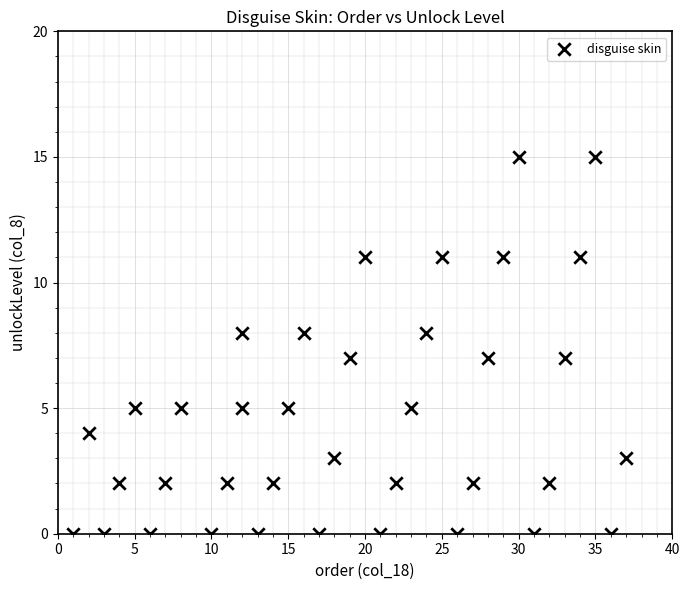

What is the range of X values (max minus min)?

36